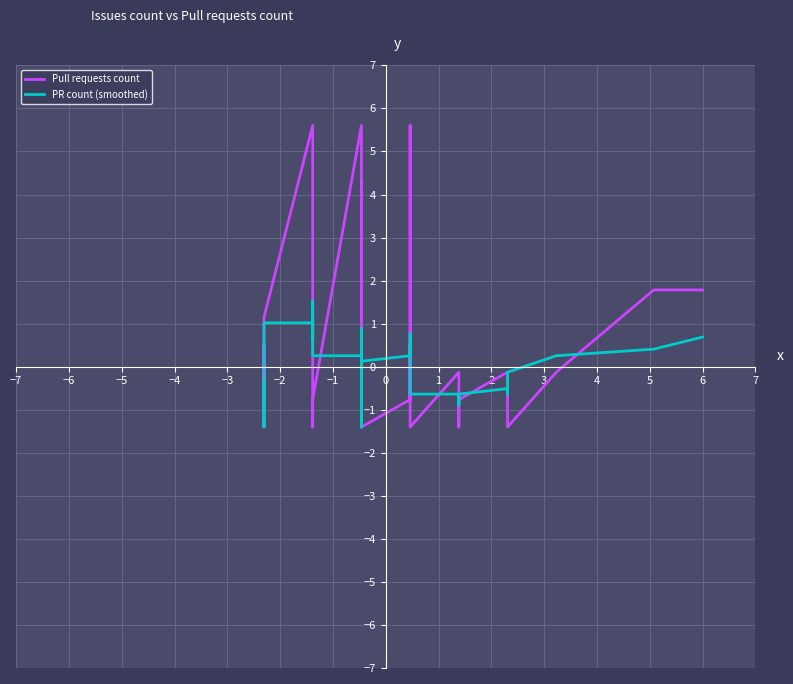

What is the sum of all PR count (smoothed) values?

-0.9